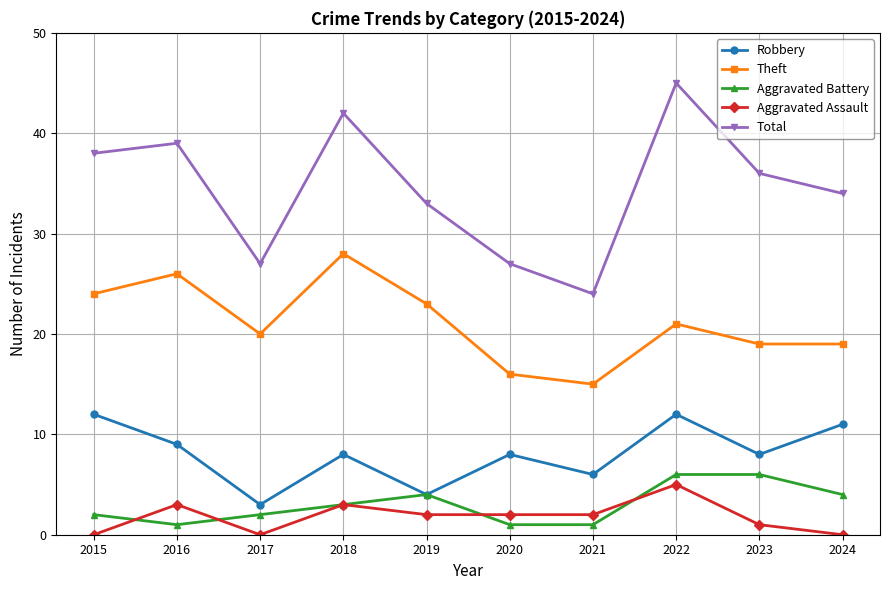

True or false: Total and Aggravated Battery cross at least once.

False